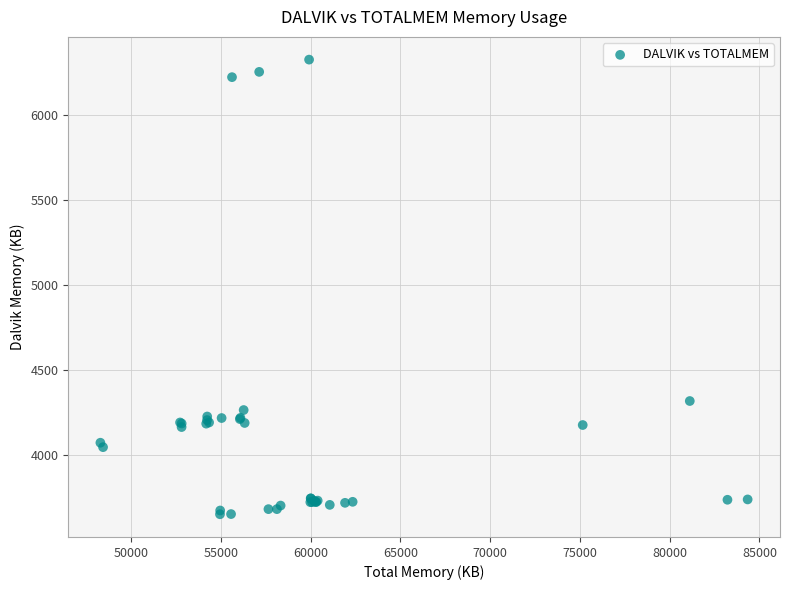

What Y value in the scatter plot is closest to 4990?

4320